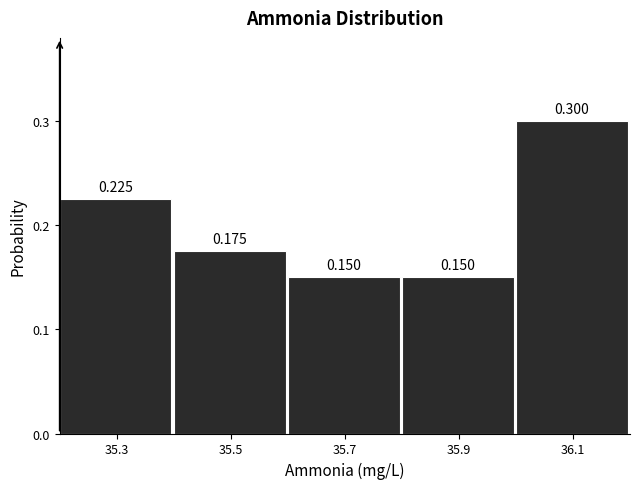

How many data points does each series have?

5